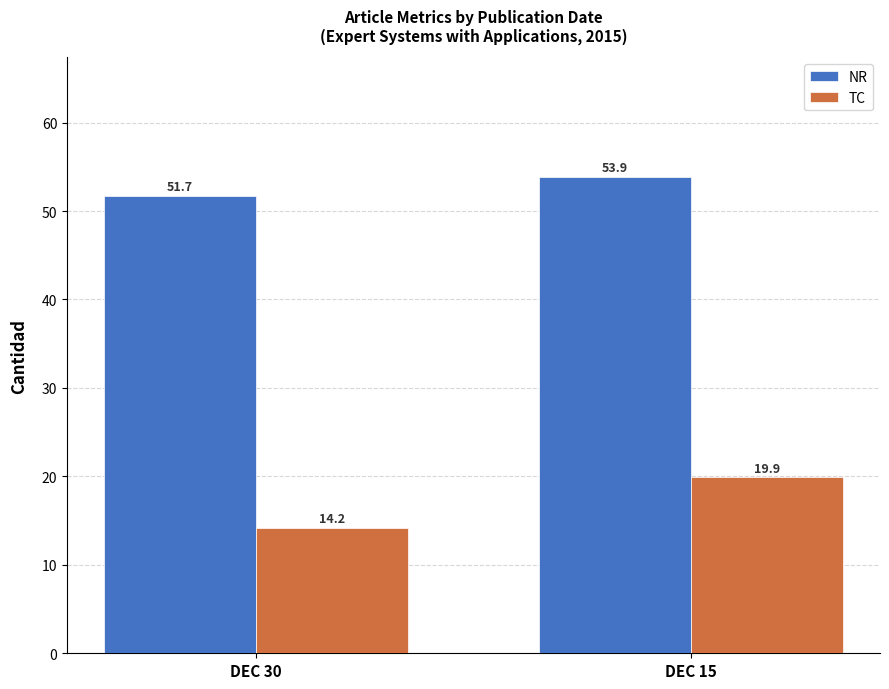

What is the difference between the TC values at DEC 15 and DEC 30?

5.7